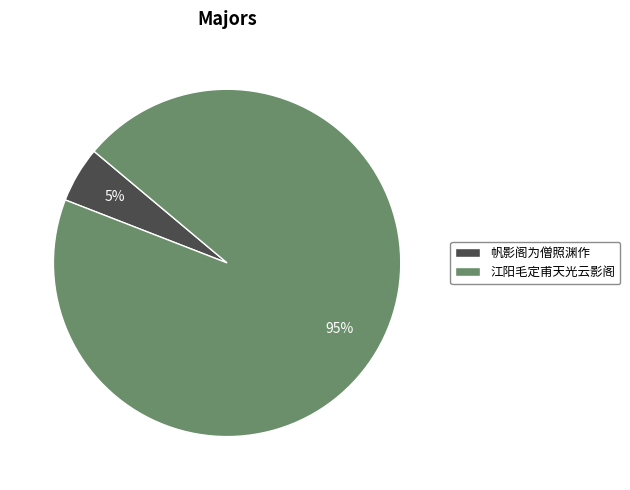

Is the sum of 帆影阁为僧照渊作 and 江阳毛定甫天光云影阁 greater than half?

Yes